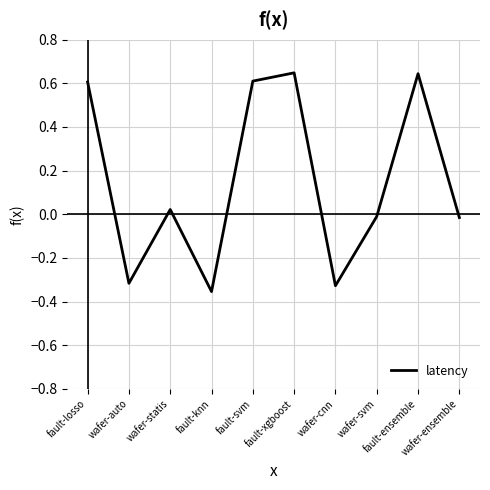

Which category has the lowest value across all series?

fault-knn